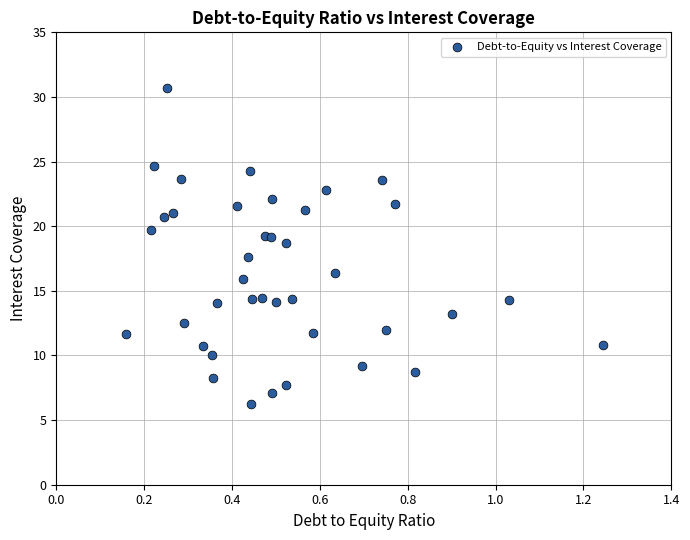

What Y value in the scatter plot is closest to 18?

17.6